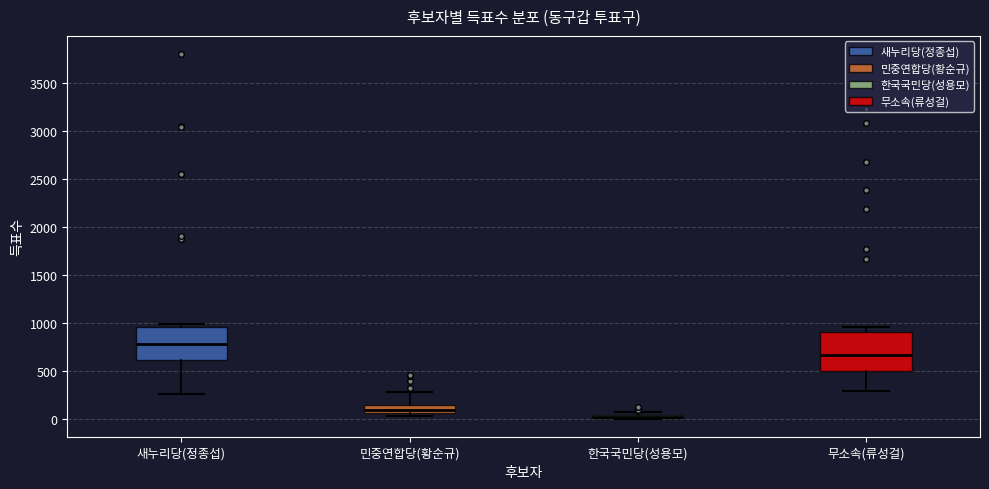

Where is the upper edge of the box for 새누리당(정종섭) on the y-axis? The values are not printed on the chart, so give them approximately, as read against the axis.

950